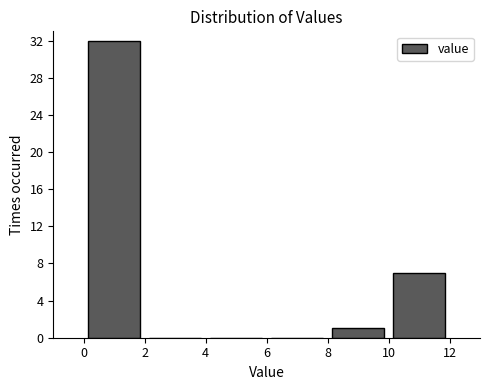

Which range on the x-axis has the tallest bar?

0 to 2